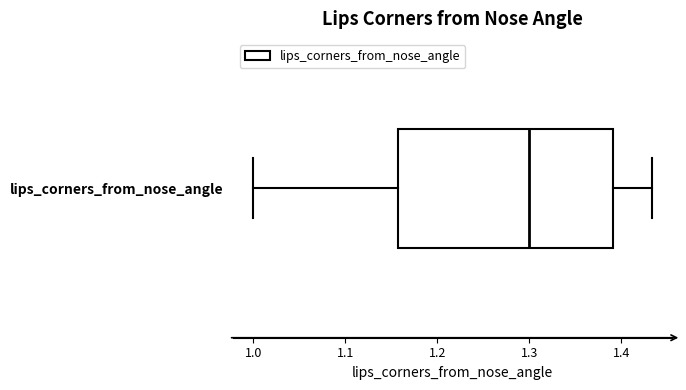

Read this box plot against the x-axis: the position of the median line, the range covered by the box, and the ends of both whiskers. The values are not printed on the chart, so give them approximately, as read against the axis.

median 1.30, box 1.16 to 1.39, whiskers 1.00 to 1.43